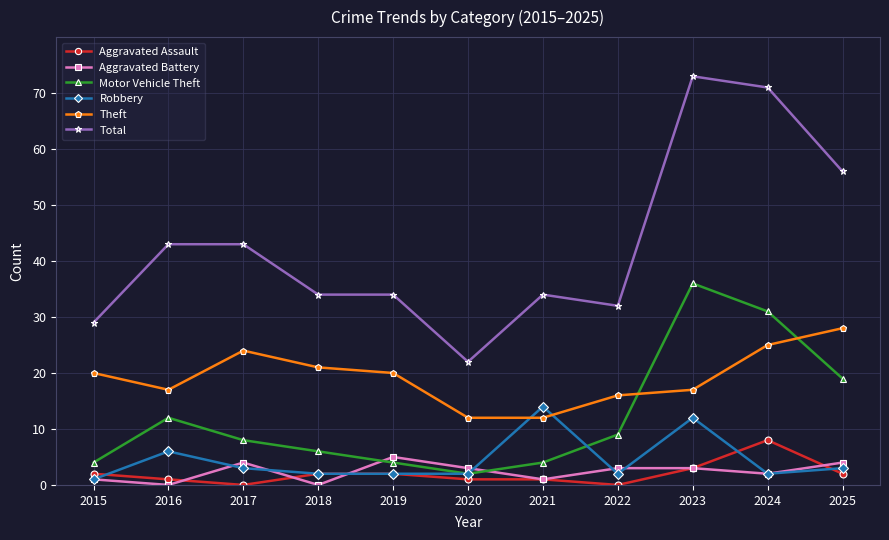

What are all the series names shown in the legend?

Aggravated Assault, Aggravated Battery, Motor Vehicle Theft, Robbery, Theft, Total